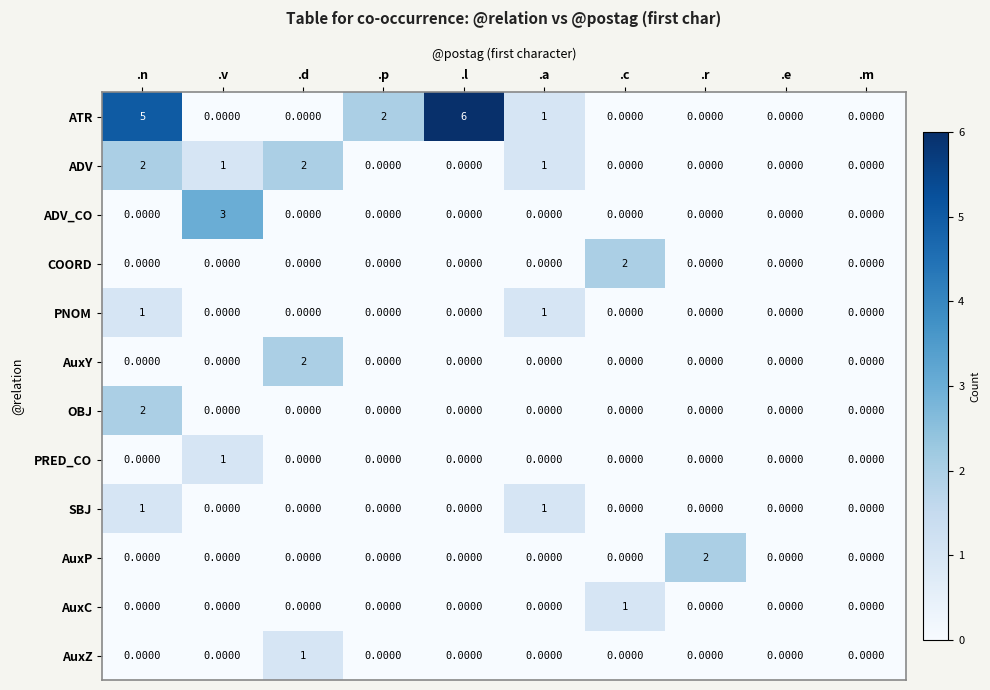

How many data points does each series have?

10